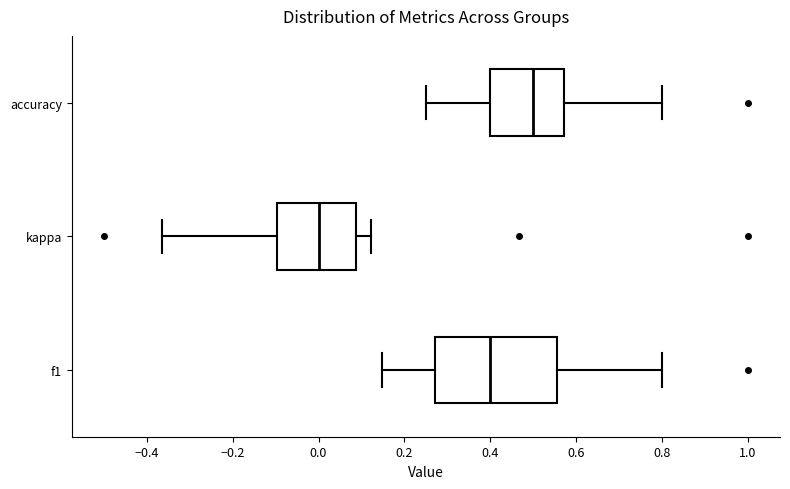

Which box has the furthest to the left median line?

kappa